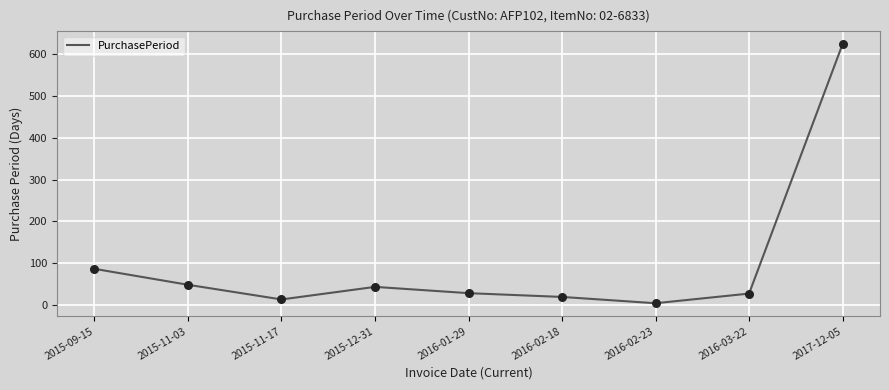

Approximately how many times larger is the value at 2015-11-17 compared to 2015-09-15?

0.2